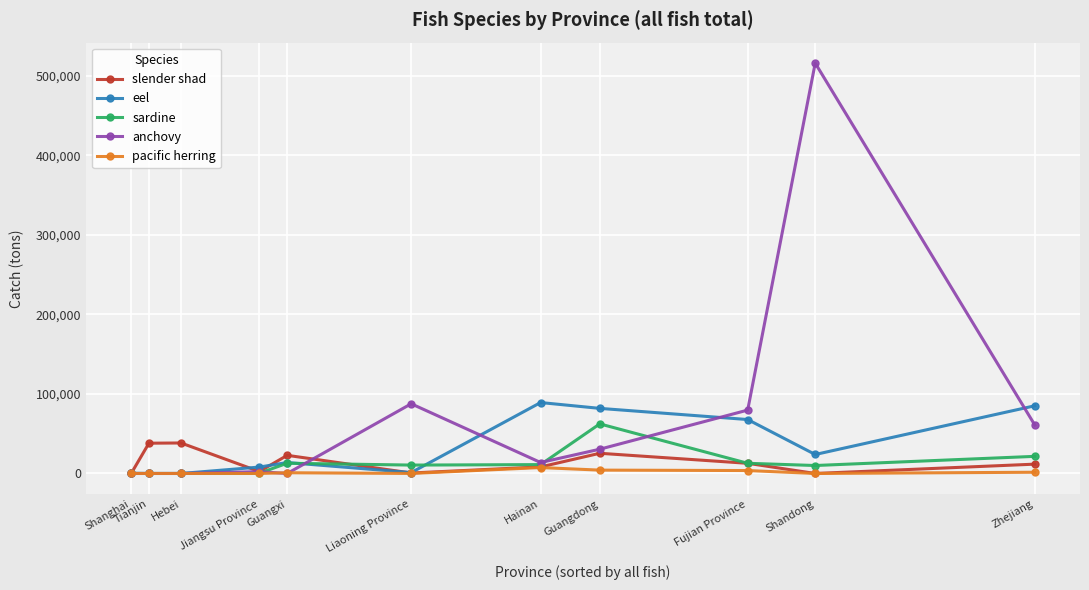

Where is sardine nearest to the value 31161?

Zhejiang